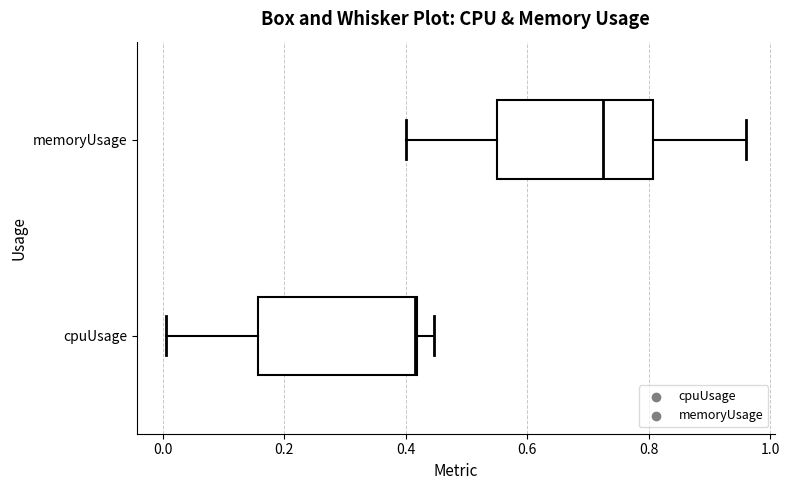

Reading bottom to top, transcribe this box plot: for each box, give where its median line is, the range the box spans, and where its two whiskers end, as read against the x-axis. The values are not printed on the chart, so give them approximately, as read against the axis.

cpuUsage: median 0.42, box 0.16 to 0.42, whiskers 0.00 to 0.44
memoryUsage: median 0.72, box 0.54 to 0.80, whiskers 0.40 to 0.96